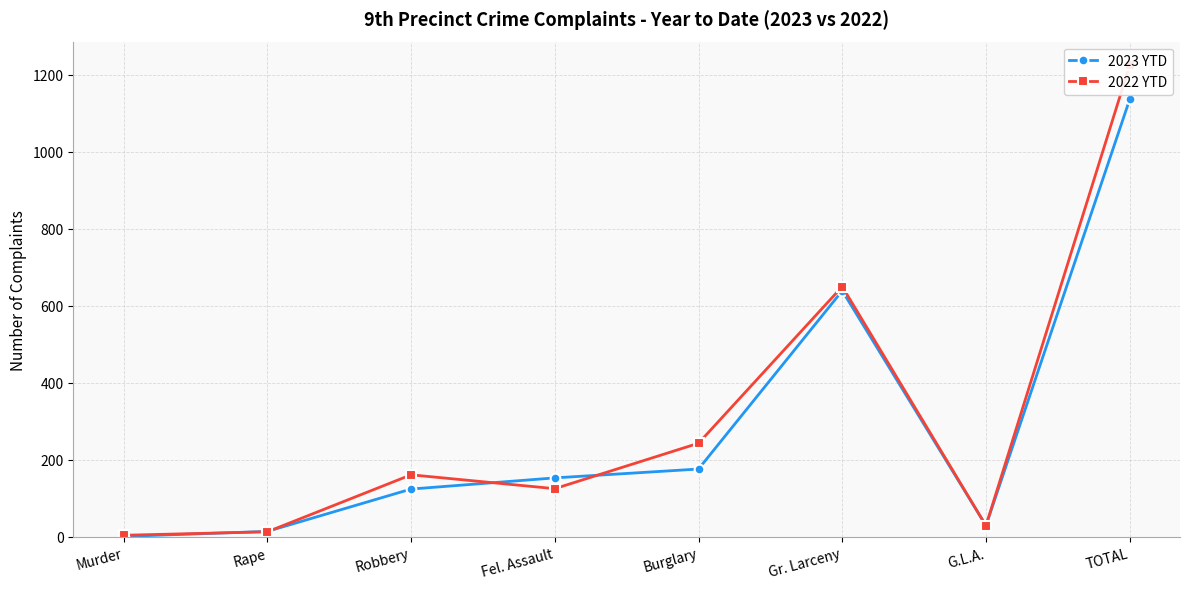

The 2022 YTD series shows 39 at Robbery. True or false?

False